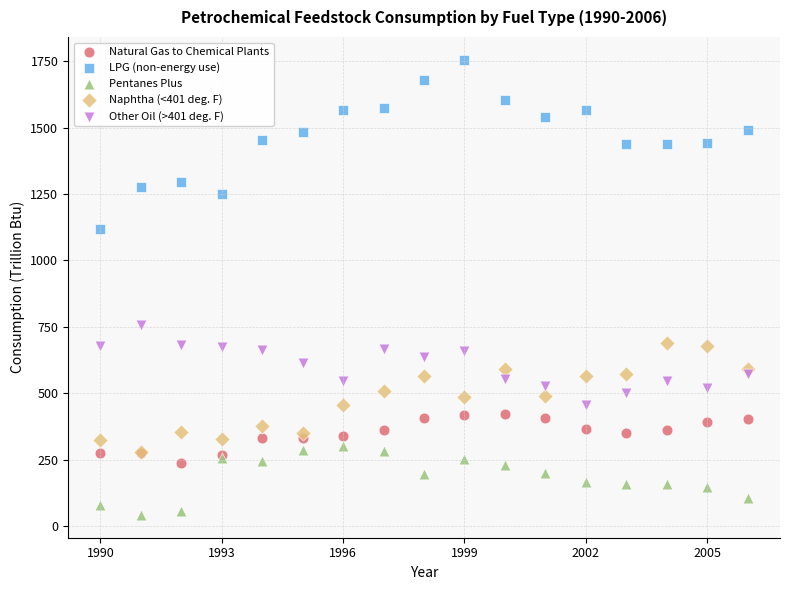

Across all series, what Y value is closest to 898?

757.2